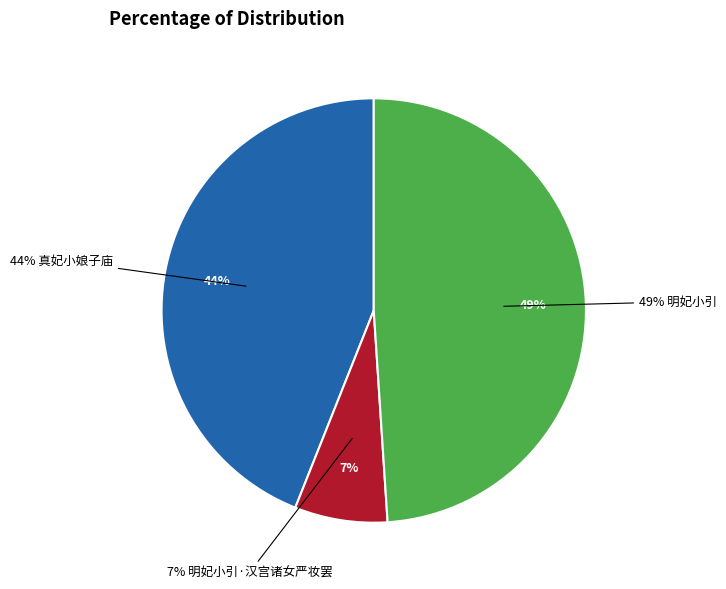

What is the largest slice in the pie chart?

明妃小引